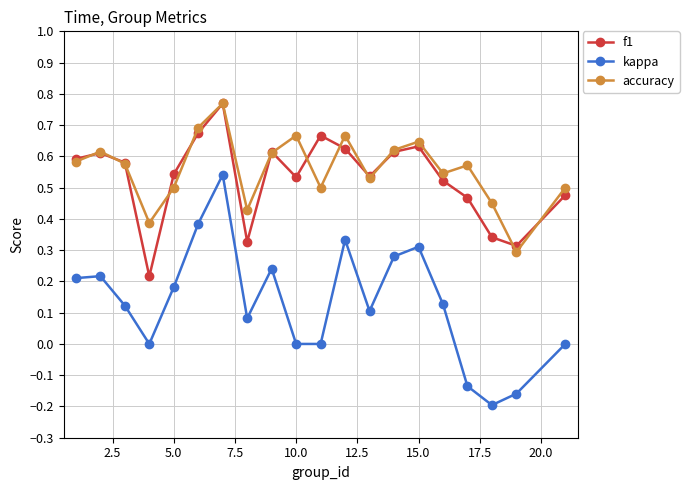

True or false: kappa and f1 cross at least once.

False